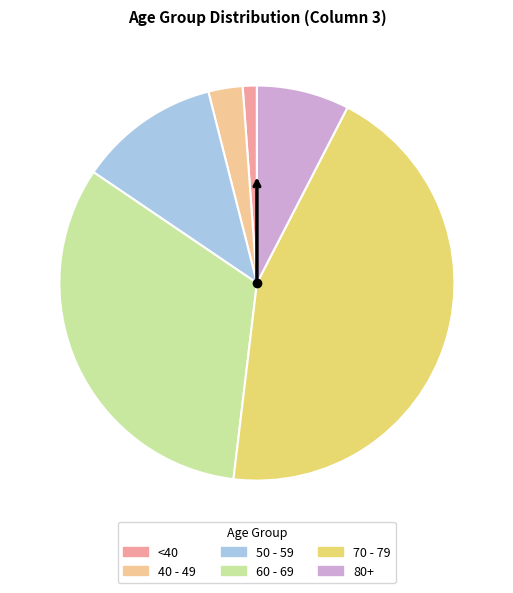

Is the sum of 80+ and 40 - 49 greater than half?

No